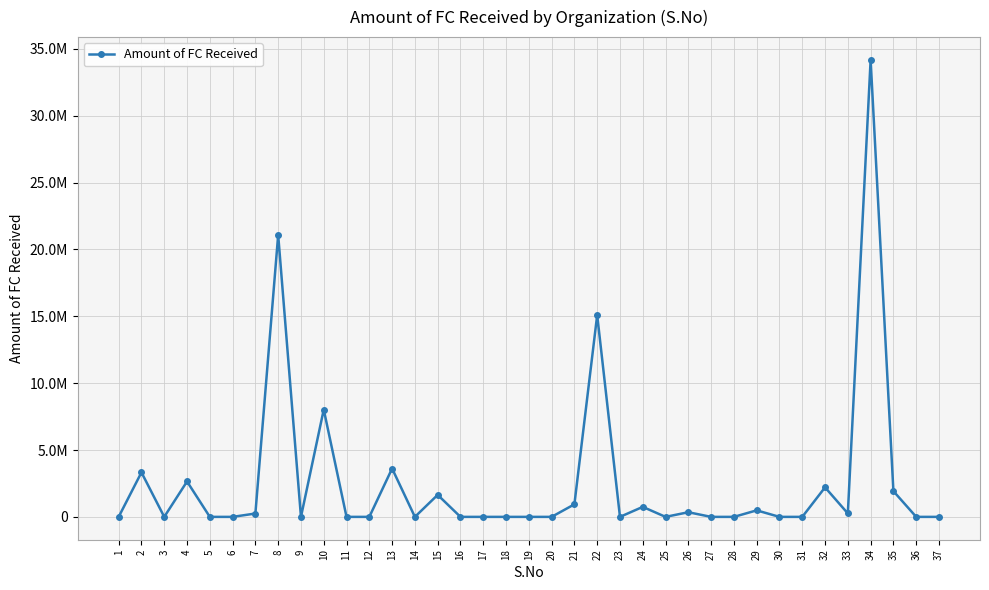

What is the average value?

2615430.8